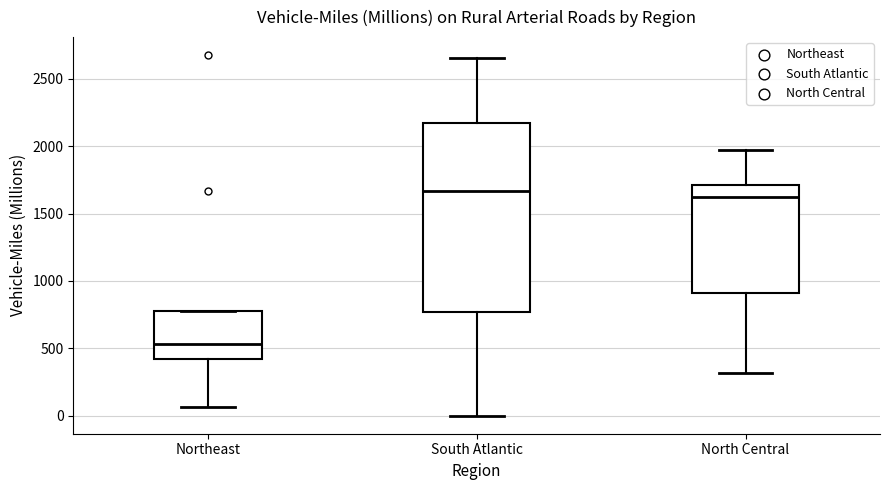

Reading left to right, transcribe this box plot: for each box, give where its median line is, the range the box spans, and where its two whiskers end, as read against the y-axis. The values are not printed on the chart, so give them approximately, as read against the axis.

Northeast: median 550, box 400 to 800, whiskers 50 to 800
South Atlantic: median 1650, box 750 to 2150, whiskers 0 to 2650
North Central: median 1600, box 900 to 1700, whiskers 300 to 1950